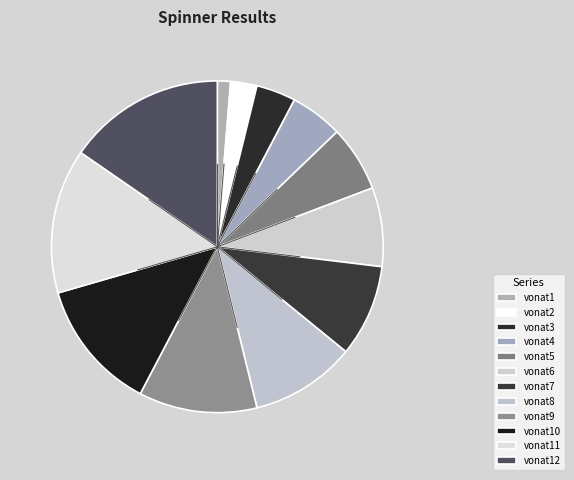

To the nearest percent, what is the average slice percentage?

8%